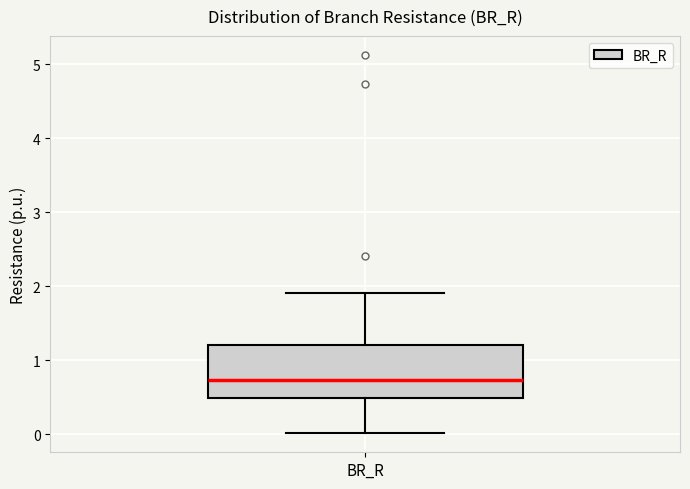

Read this box plot against the y-axis: the position of the median line, the range covered by the box, and the ends of both whiskers. The values are not printed on the chart, so give them approximately, as read against the axis.

median 0.7, box 0.5 to 1.2, whiskers 0.0 to 1.9